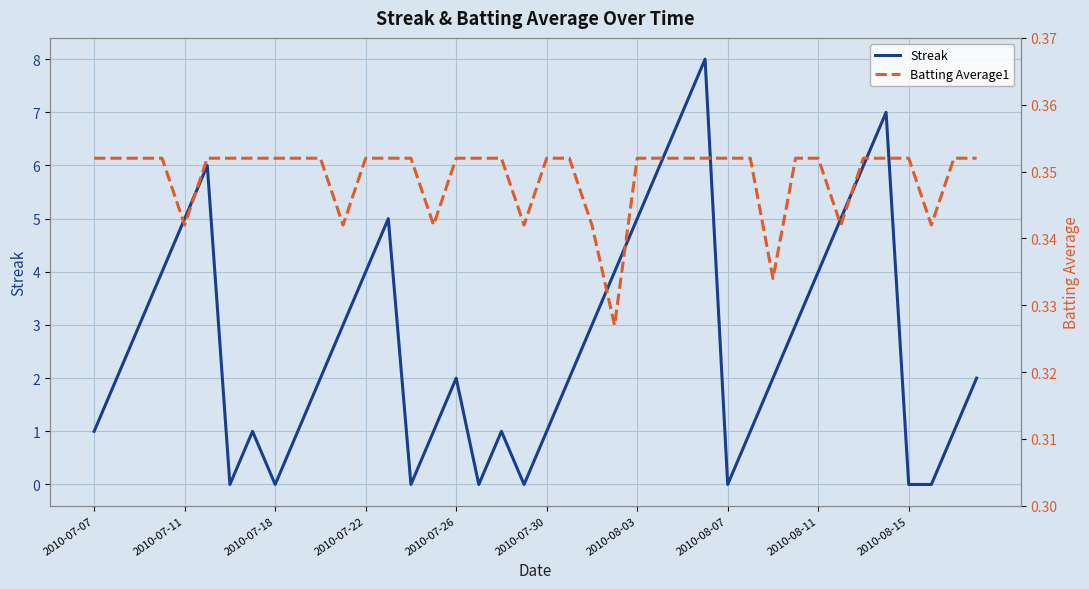

Reading right to left, list all the values displayed in this chart.

Streak: 2.0	1.0	0.0	0.0	7.0	6.0	5.0	4.0	3.0	2.0	1.0	0.0	8.0	7.0	6.0	5.0	4.0	3.0	2.0	1.0	0.0	1.0	0.0	2.0	1.0	0.0	5.0	4.0	3.0	2.0	1.0	0.0	1.0	0.0	6.0	5.0	4.0	3.0	2.0	1.0
Batting Average1: 0.4	0.4	0.3	0.4	0.4	0.4	0.3	0.4	0.4	0.3	0.4	0.4	0.4	0.4	0.4	0.4	0.3	0.3	0.4	0.4	0.3	0.4	0.4	0.4	0.3	0.4	0.4	0.4	0.3	0.4	0.4	0.4	0.4	0.4	0.4	0.3	0.4	0.4	0.4	0.4